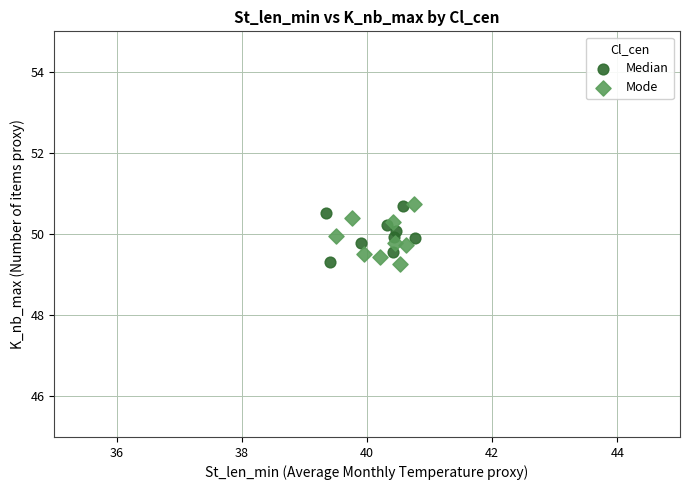

What are all the series names shown in the legend?

Median, Mode